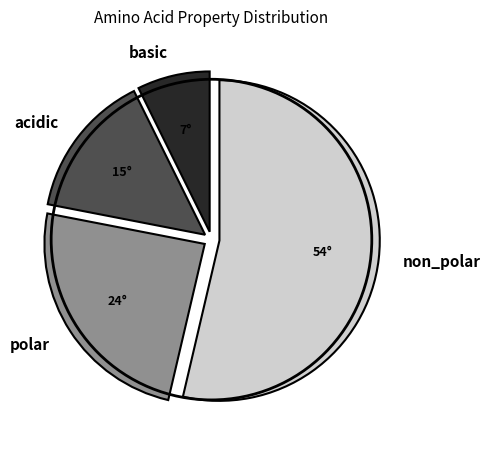

Approximately how many times larger is the value at polar compared to basic?

3.3